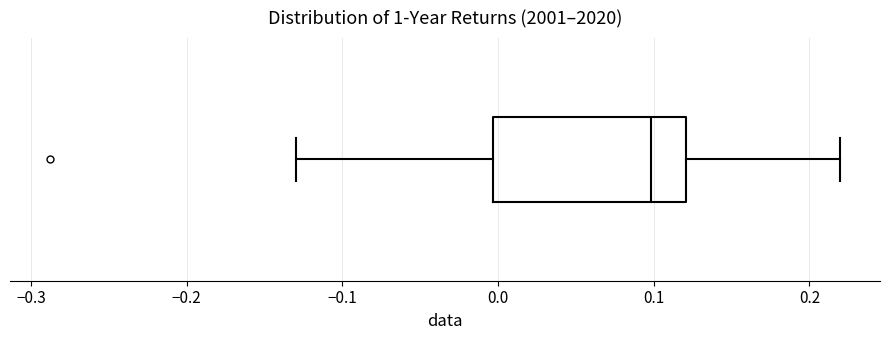

Transcribe this box plot: give where the median line is, the range the box spans, and where the two whiskers end, as read against the x-axis. The values are not printed on the chart, so give them approximately, as read against the axis.

median 0.10, box 0.00 to 0.12, whiskers -0.13 to 0.22